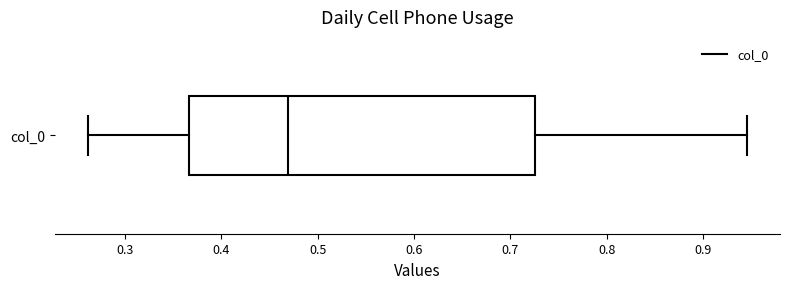

Where does the left whisker of the box for col_0 end on the x-axis? The values are not printed on the chart, so give them approximately, as read against the axis.

0.26